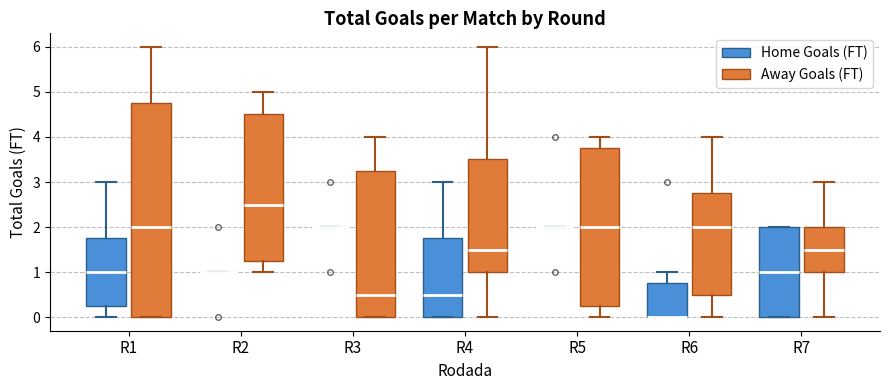

Where does the upper whisker of the box for R5 (Away Goals (FT)) end on the y-axis? The values are not printed on the chart, so give them approximately, as read against the axis.

4.0